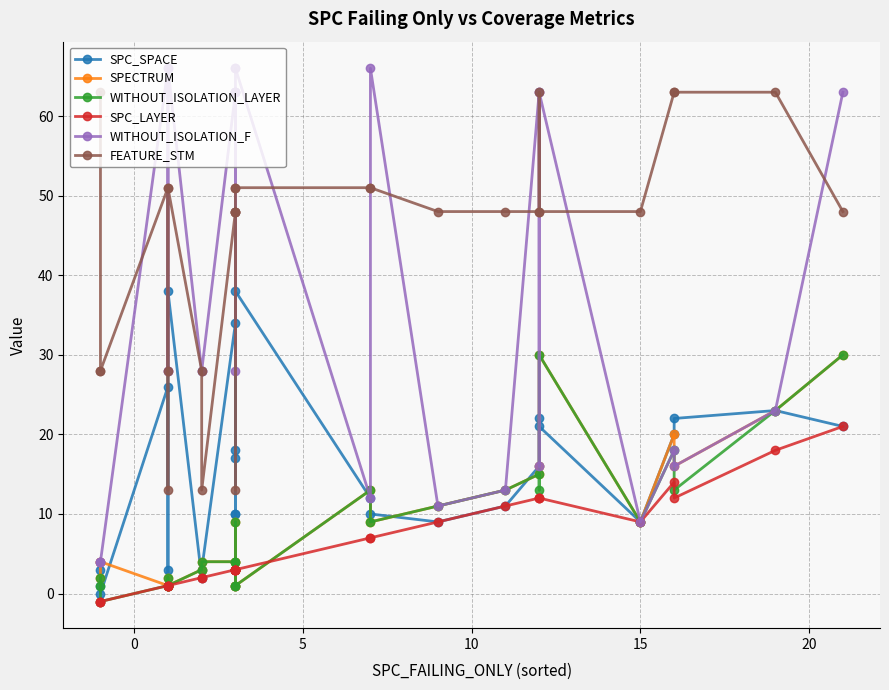

Which series has the widest spread of values?

WITHOUT_ISOLATION_F